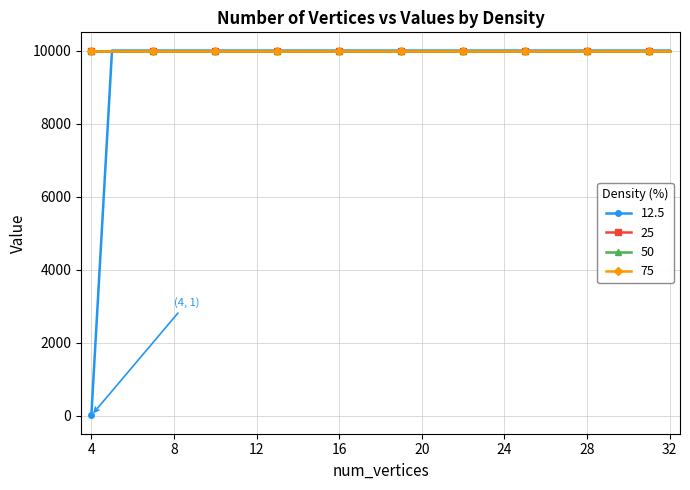

Does the chart have visible grid lines?

Yes